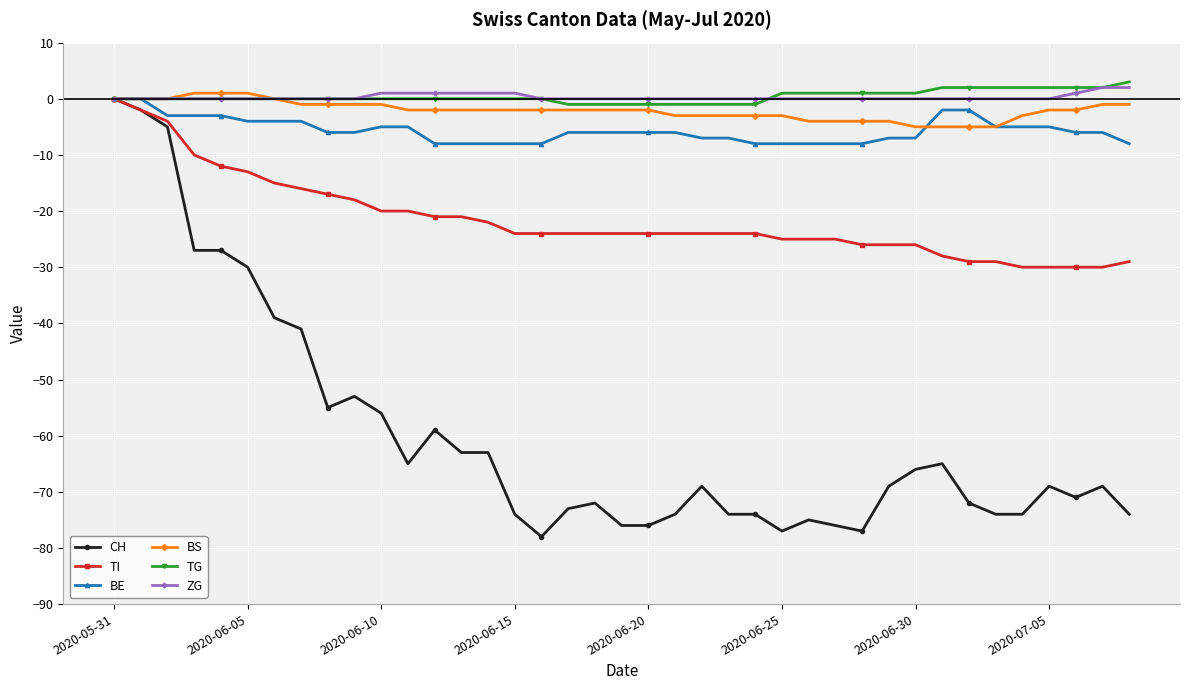

How many values in TI are below zero?

38